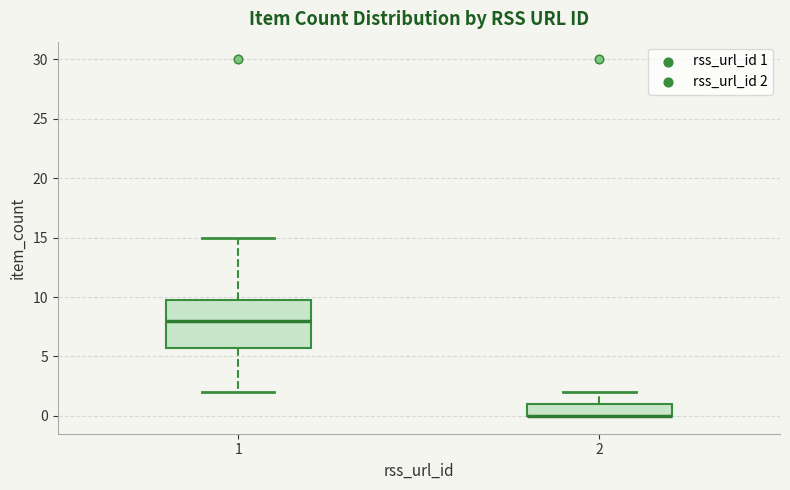

Where is the lower edge of the box at x = 2 on the y-axis? The values are not printed on the chart, so give them approximately, as read against the axis.

0